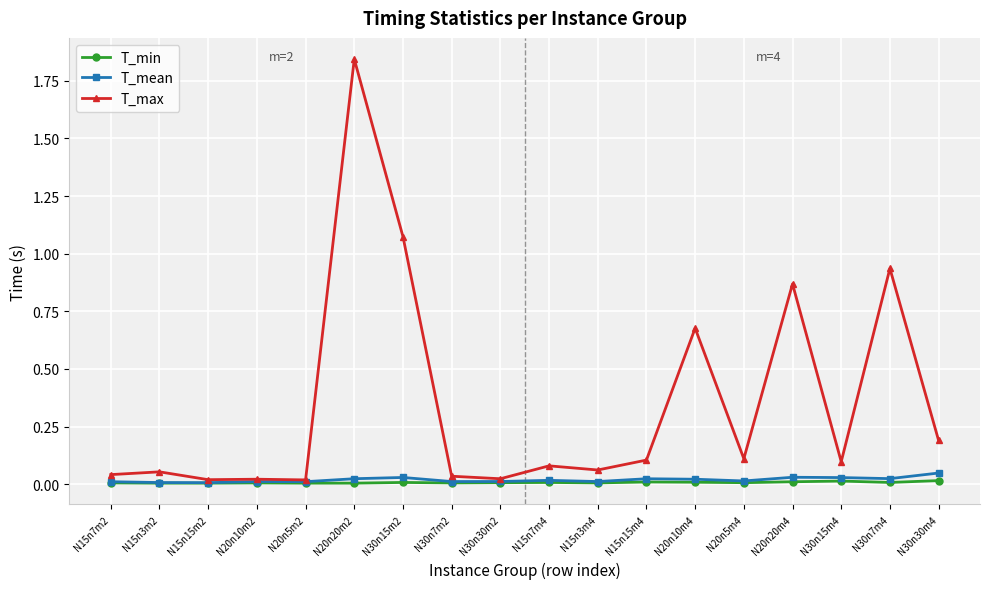

Is it true that T_max equals 0.4 at N20n10m4?

False